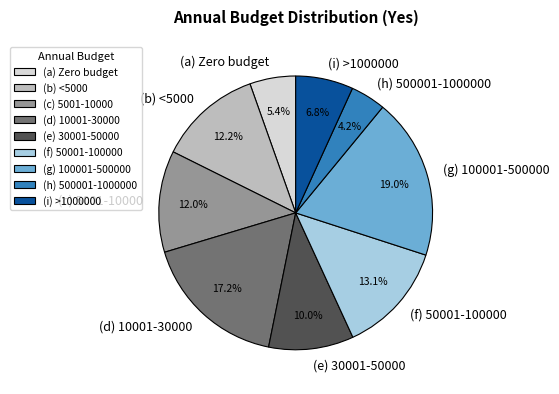

Which has a higher value, (i) >1000000 or (c) 5001-10000?

(c) 5001-10000